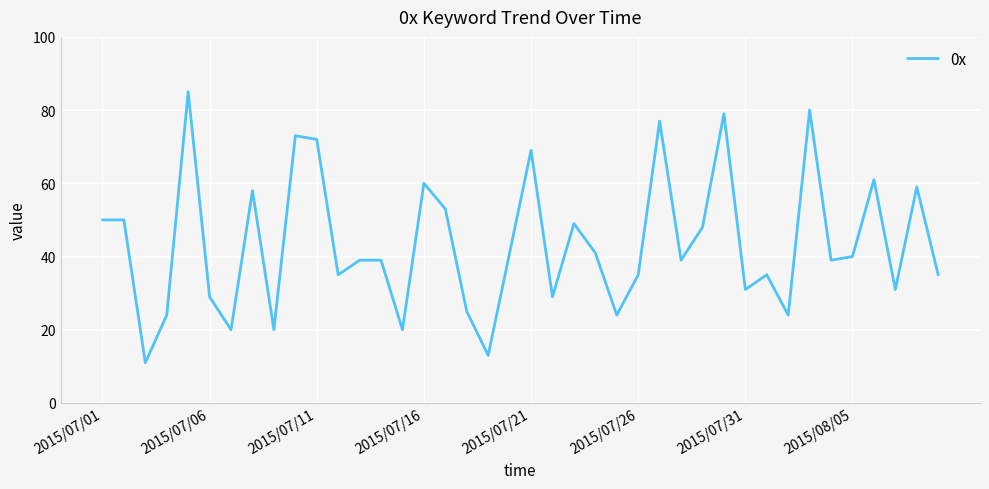

Reading left to right, extract all data points from this chart.

50	50	11	24	85	29	20	58	20	73	72	35	39	39	20	60	53	25	13	41	69	29	49	41	24	35	77	39	48	79	31	35	24	80	39	40	61	31	59	35